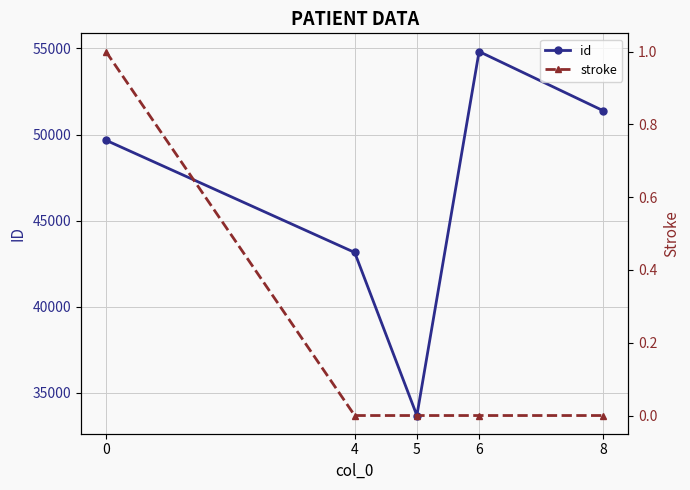

At which category does id reach its first local valley?

5